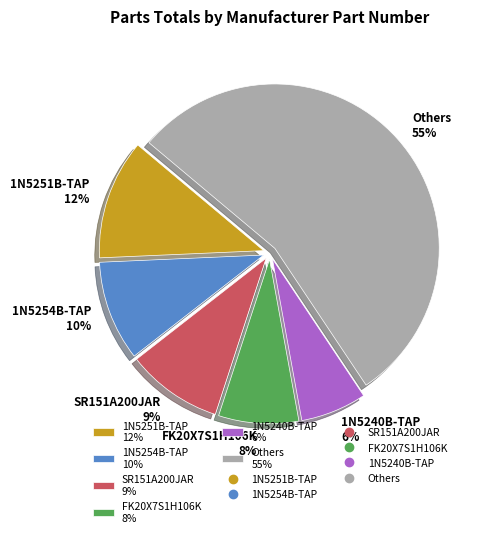

Do 1N5254B-TAP 10% and FK20X7S1H106K 8% together represent more than half of the pie?

No